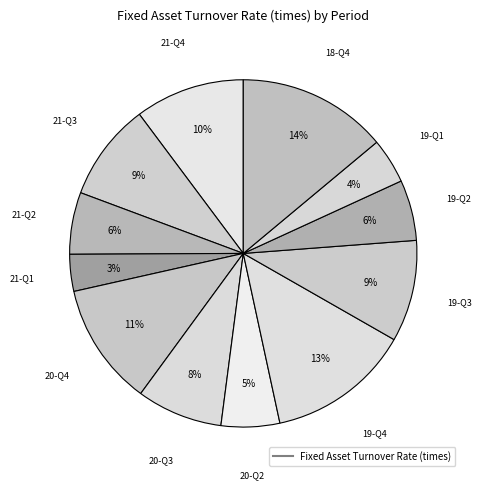

How many segments does this pie chart have?

12